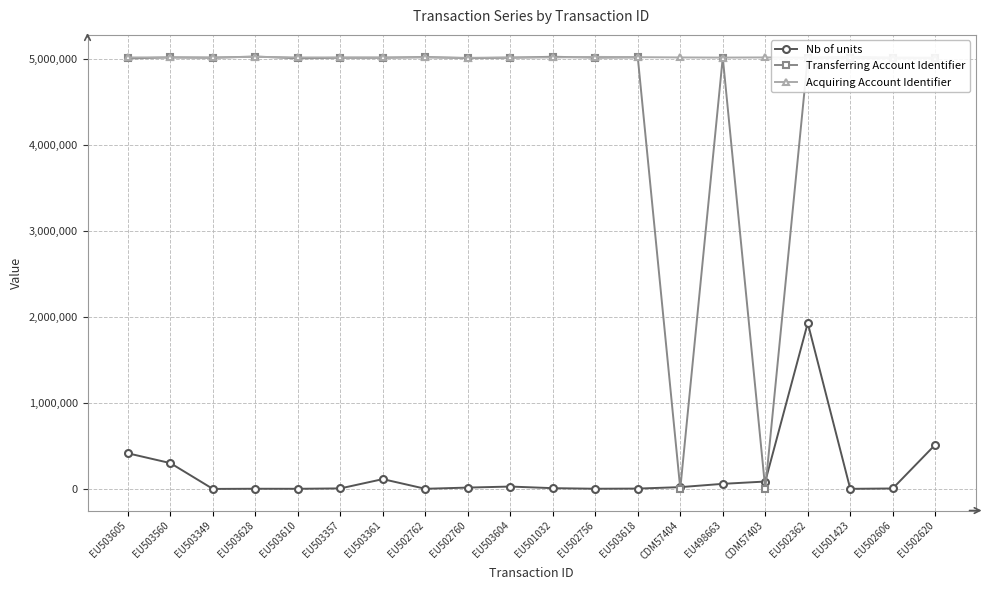

What is the average value of the Transferring Account Identifier series?

4512855